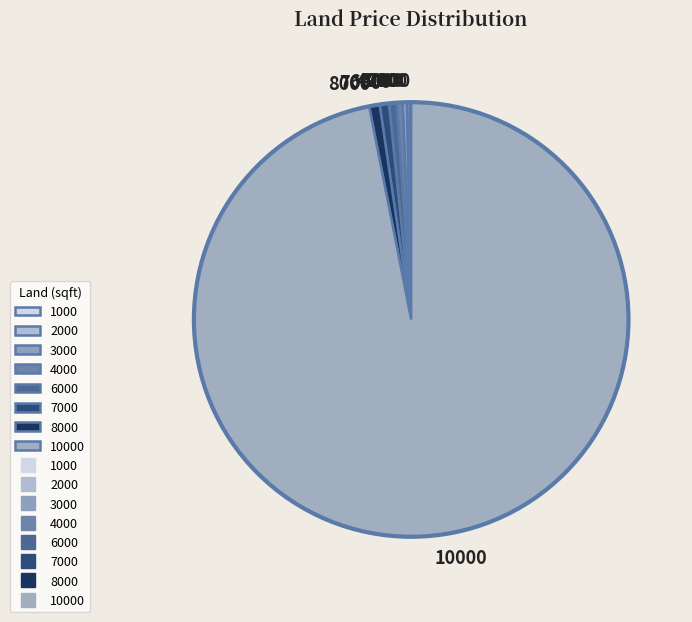

Combined, do 4000 and 8000 account for over 50%?

No